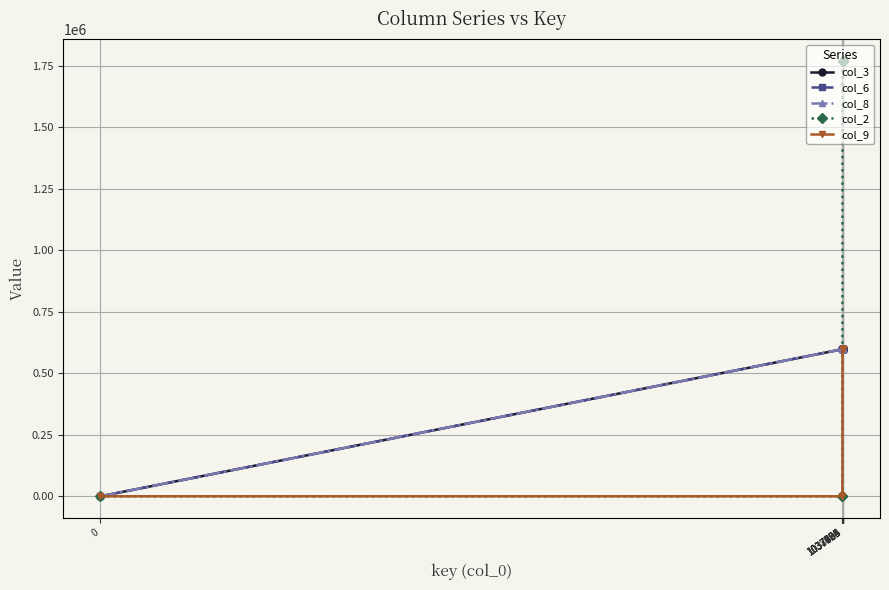

Which series has the largest range (max minus min)?

col_2